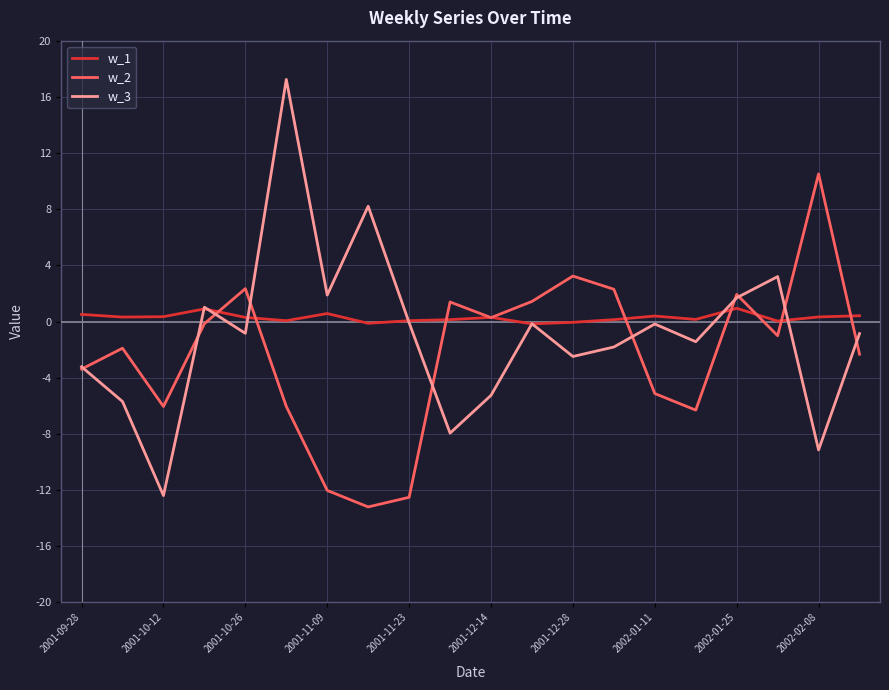

Which series has the largest range (max minus min)?

w_3